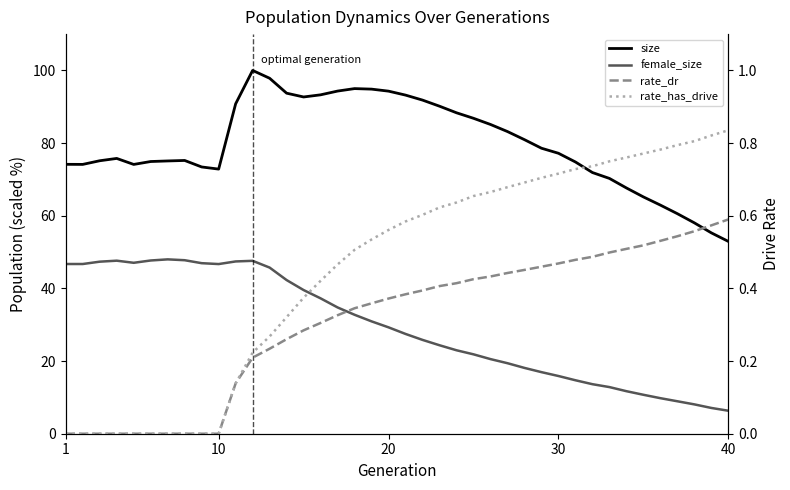

Which series has the widest spread of values?

size